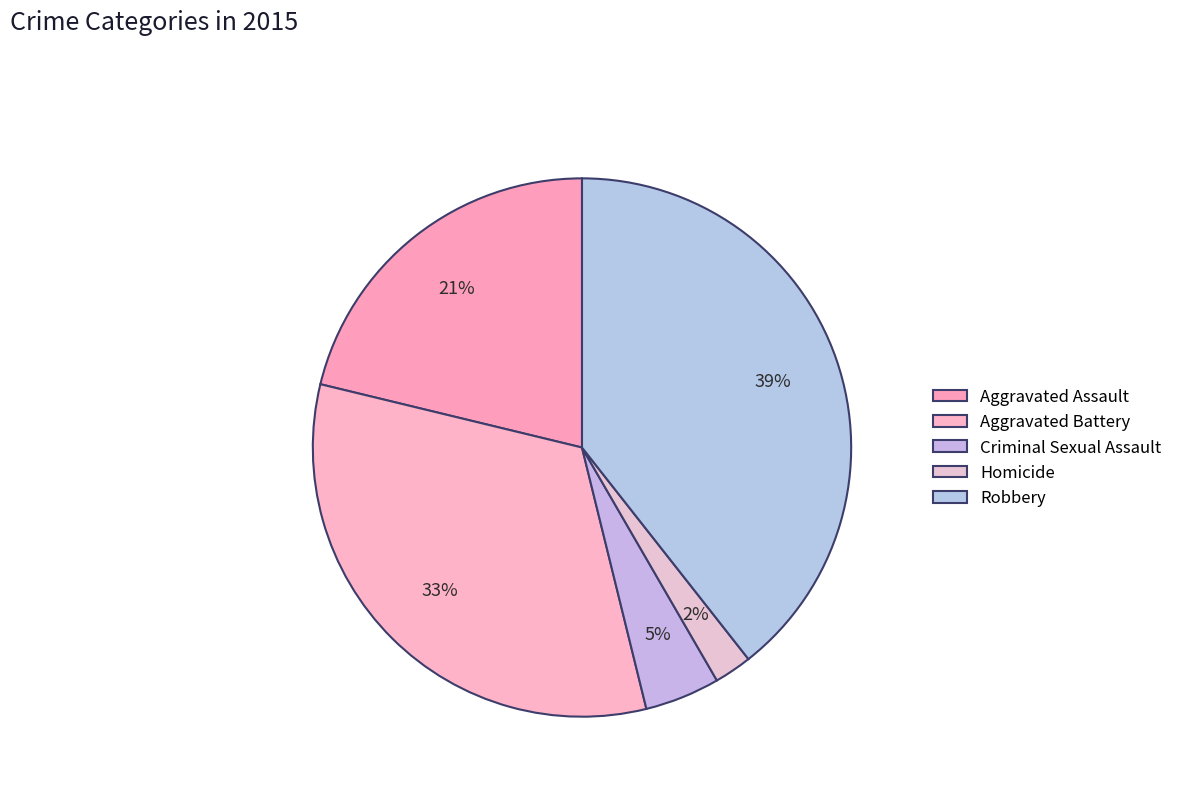

To the nearest percent, what portion does Aggravated Battery represent?

33%